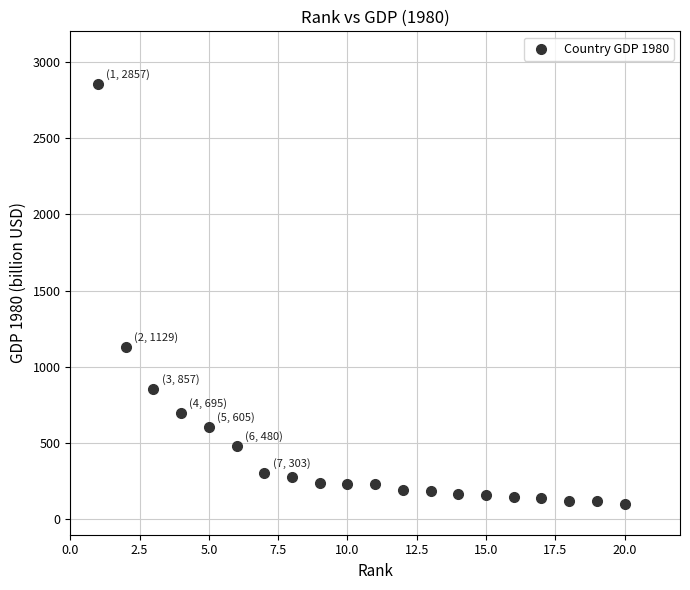

What Y value in the scatter plot is closest to 1478?

1129.4